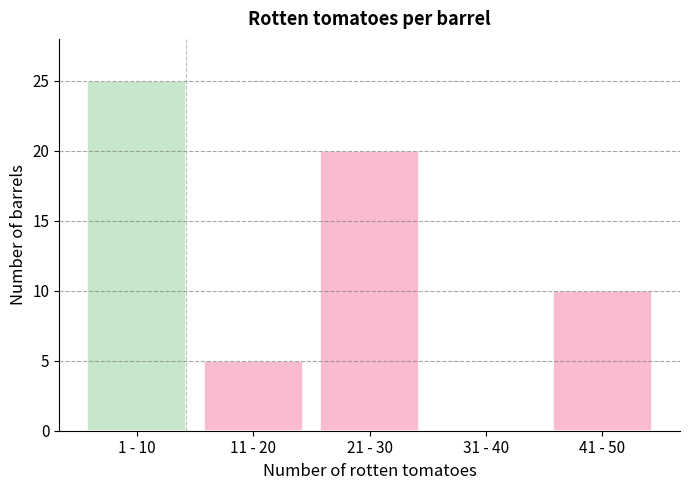

Reading left to right, extract all data points from this chart.

1 - 10=25	11 - 20=5	21 - 30=20	31 - 40=0	41 - 50=10